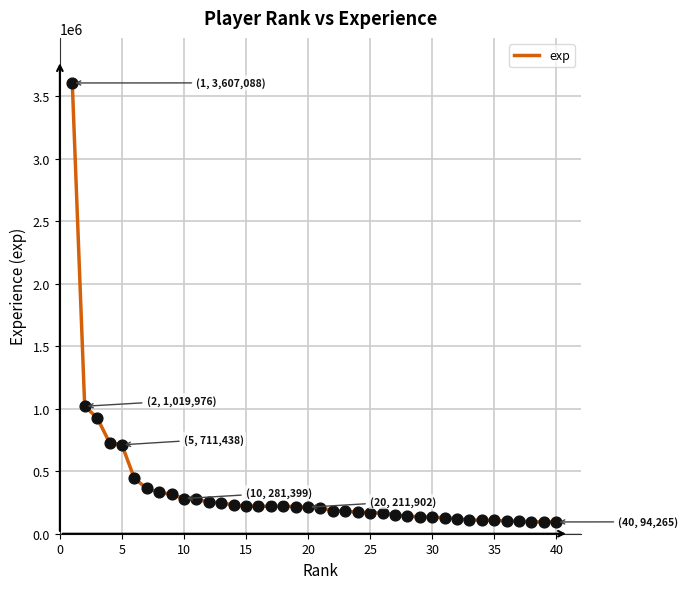

What is the smallest value displayed?

94265